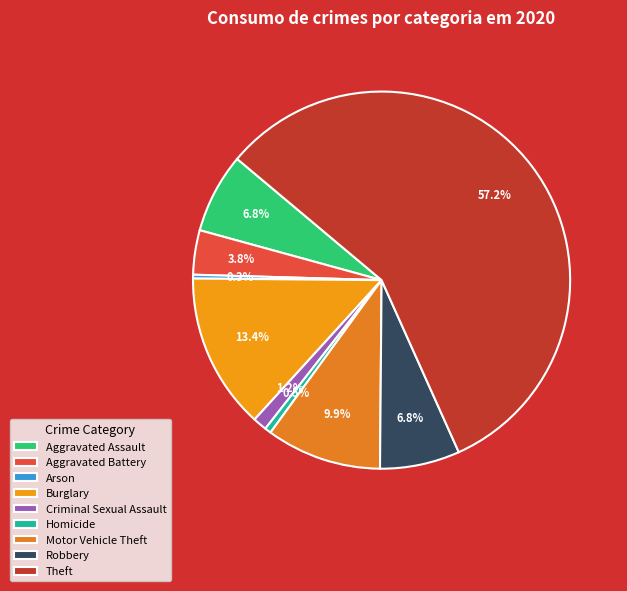

How many segments does this pie chart have?

9